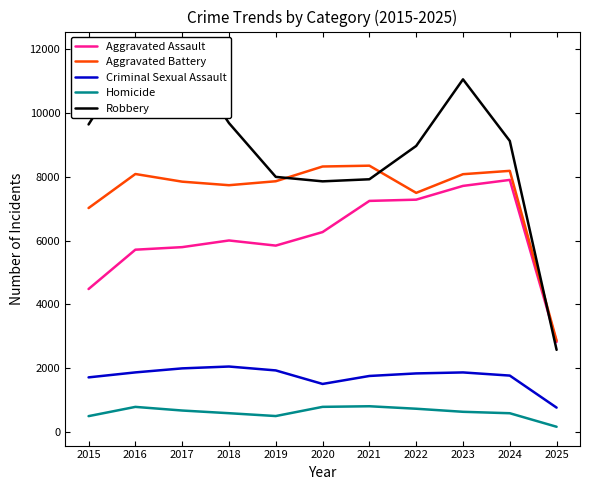

What is the total value across all series at 2021?

26069